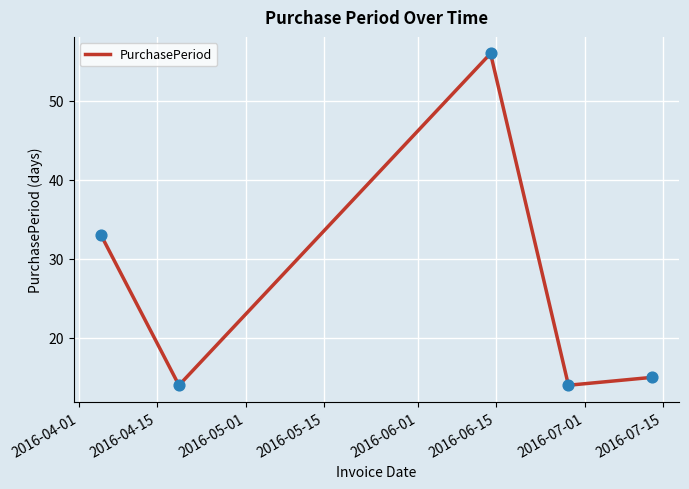

What is the maximum value shown in the chart?

56